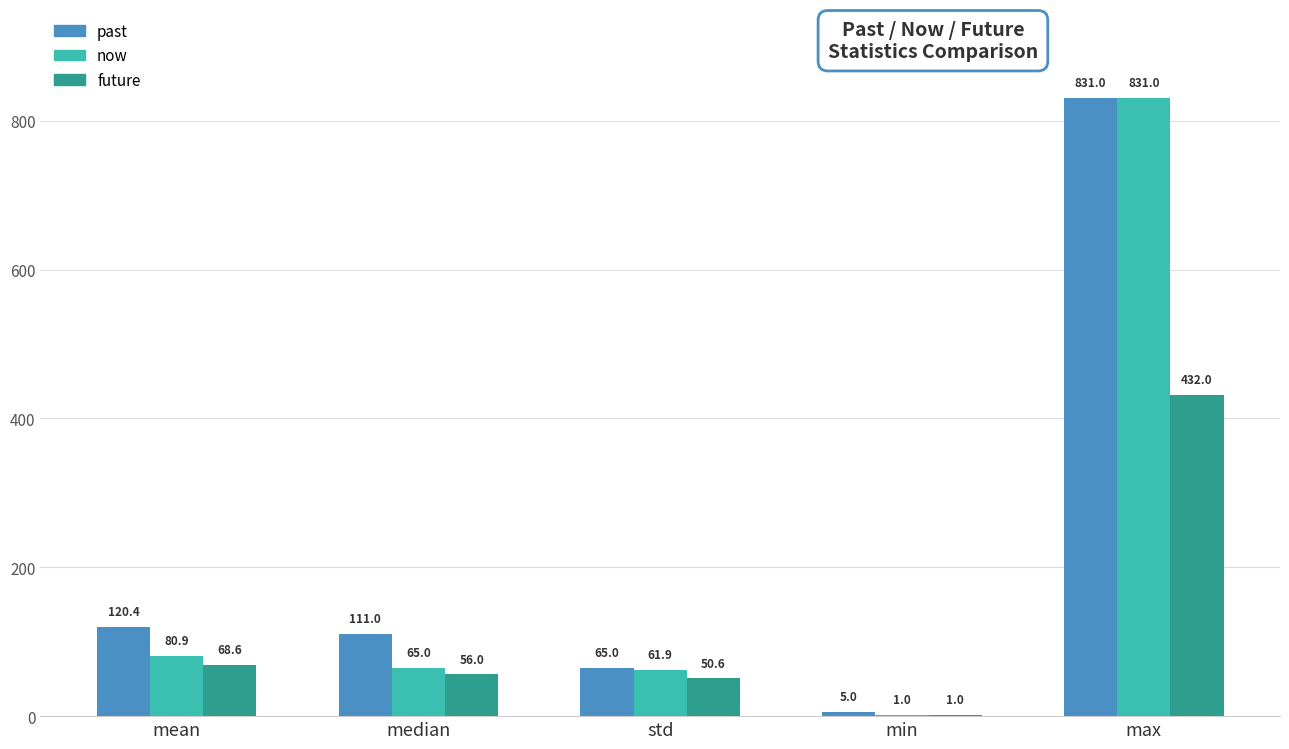

Which label corresponds to the largest value in the chart?

max